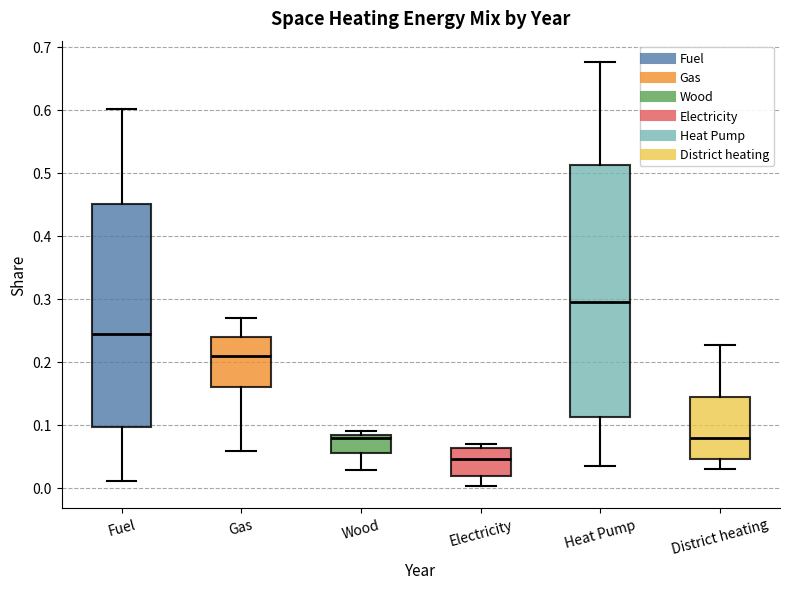

Comparing the boxes themselves (not the whiskers), which one is the tallest?

Heat Pump